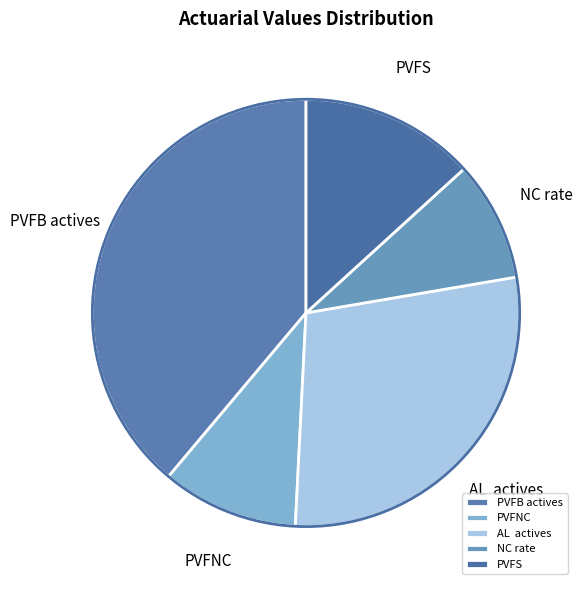

How many segments does this pie chart have?

5